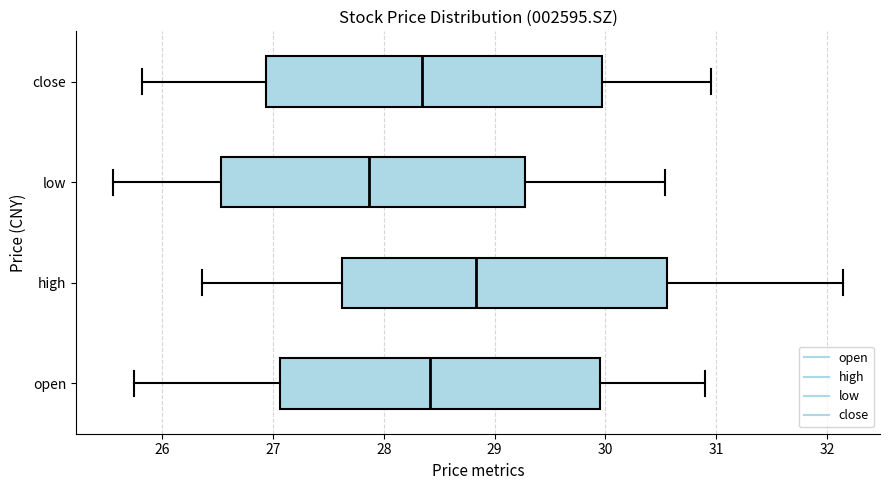

Reading bottom to top, transcribe this box plot: for each box, give where its median line is, the range the box spans, and where its two whiskers end, as read against the x-axis. The values are not printed on the chart, so give them approximately, as read against the axis.

open: median 28.4, box 27.1 to 30.0, whiskers 25.7 to 30.9
high: median 28.8, box 27.6 to 30.6, whiskers 26.4 to 32.2
low: median 27.9, box 26.5 to 29.3, whiskers 25.6 to 30.5
close: median 28.3, box 26.9 to 30.0, whiskers 25.8 to 31.0